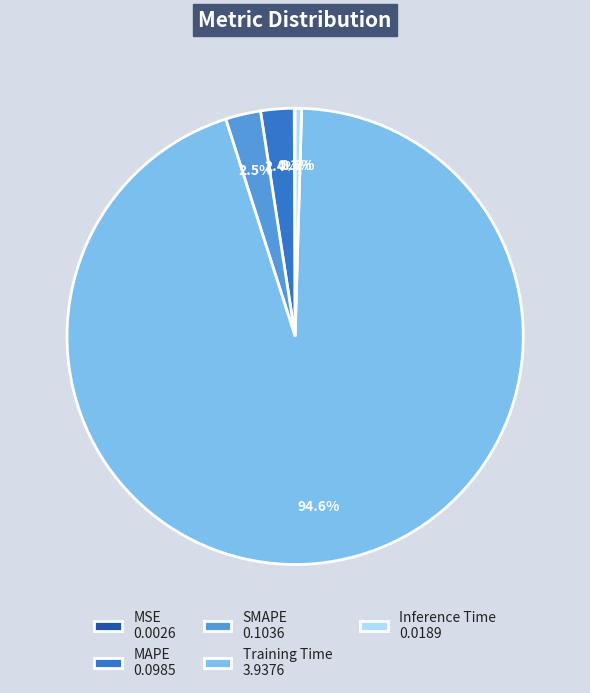

What portion of the pie excludes Inference Time 0.0189?

99.5%